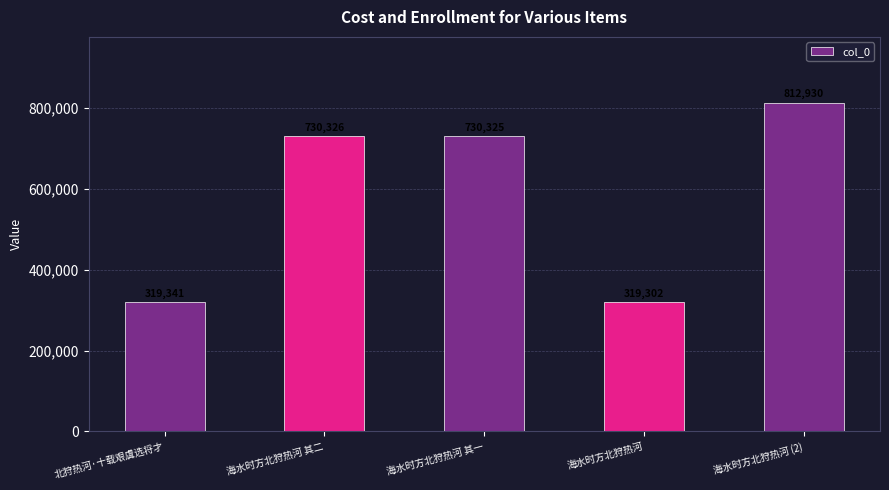

List the labels in order of value, smallest first.

海水时方北狩热河, 北狩热河·十载艰虞选将才, 海水时方北狩热河 其一, 海水时方北狩热河 其二, 海水时方北狩热河 (2)